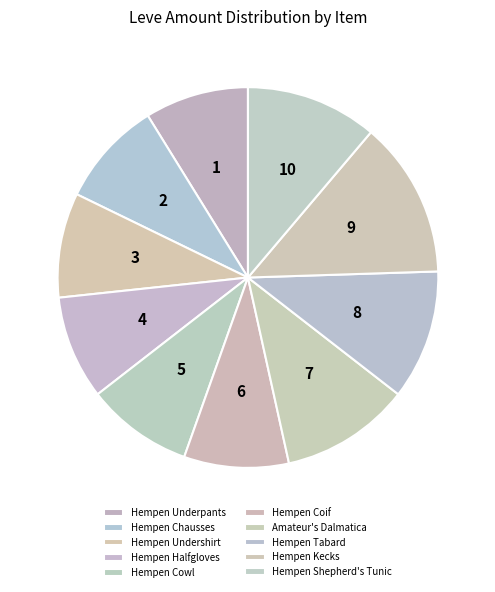

Does Hempen Chausses represent more than half of the total?

No